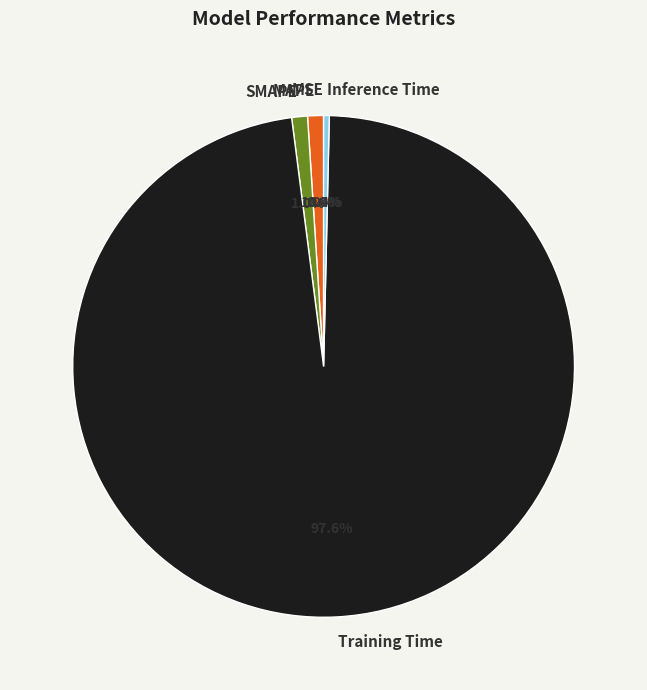

Between Inference Time and SMAPE, which is larger?

SMAPE